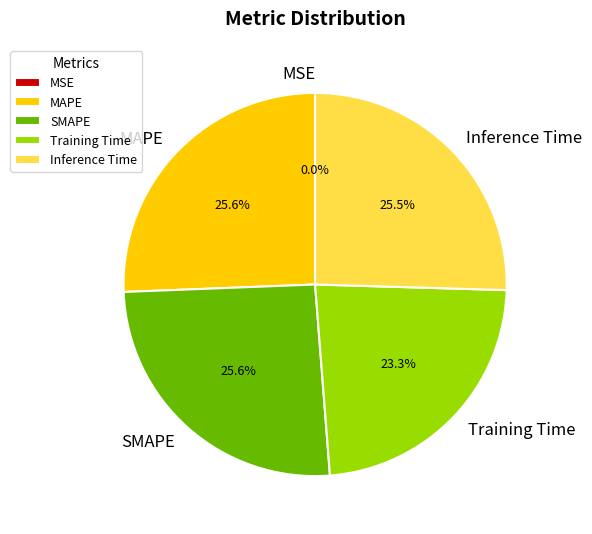

To the nearest percent, what is the difference between the Inference Time and Training Time slice percentages?

2%